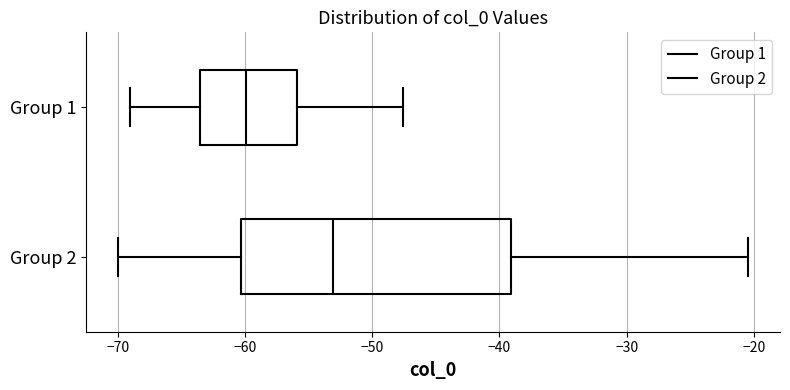

Which box is the widest, from its left edge to its right edge?

Group 2